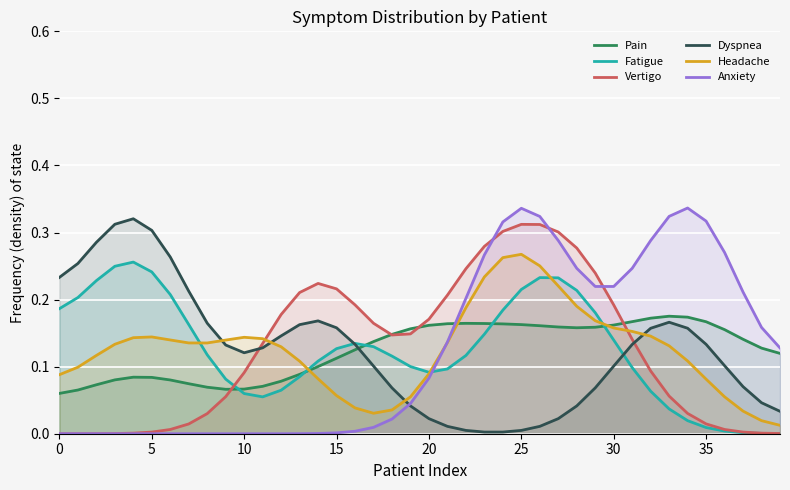

What are all the series names shown in the legend?

Pain, Fatigue, Vertigo, Dyspnea, Headache, Anxiety